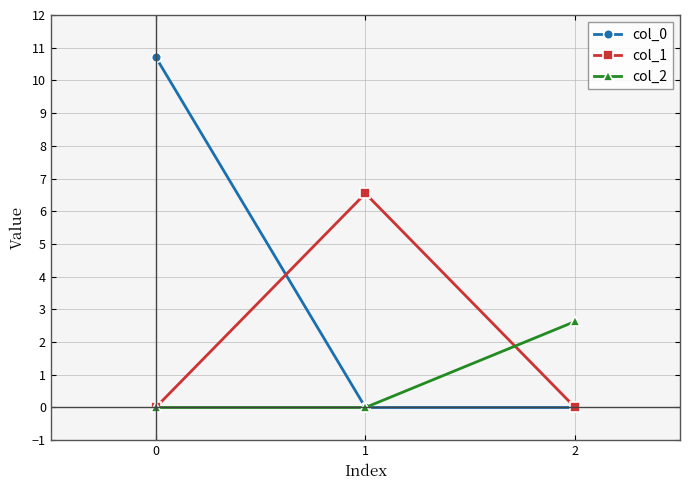

How many series are shown in this chart?

3